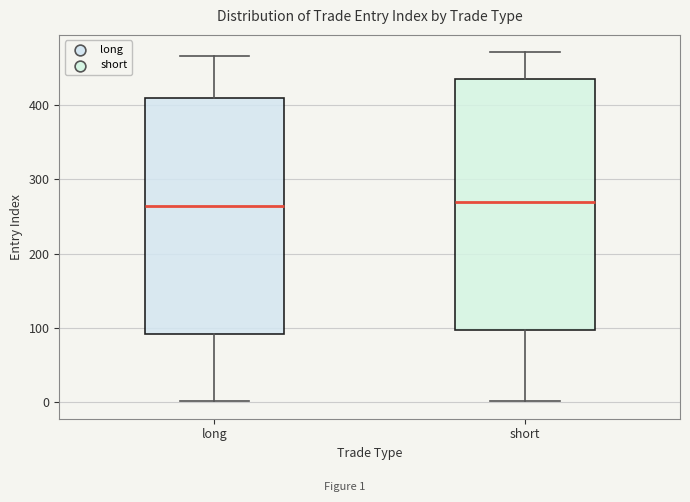

Reading left to right, read every box against the y-axis: the position of its median line, the range the box covers, and the ends of its whiskers. The values are not printed on the chart, so give them approximately, as read against the axis.

long: median 260, box 90 to 410, whiskers 0 to 470
short: median 270, box 100 to 440, whiskers 0 to 470